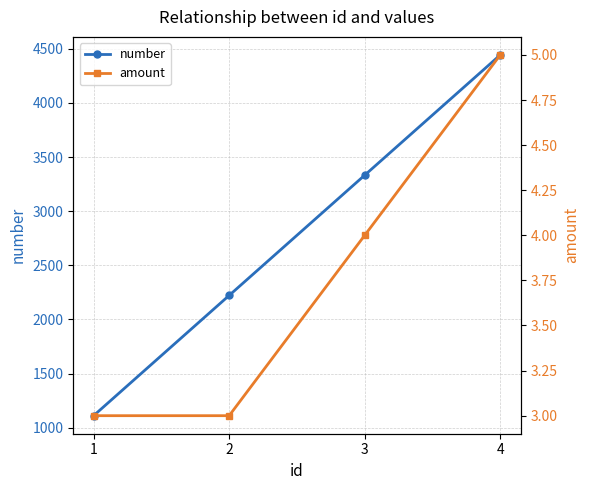

What is the highest value of the amount series?

5